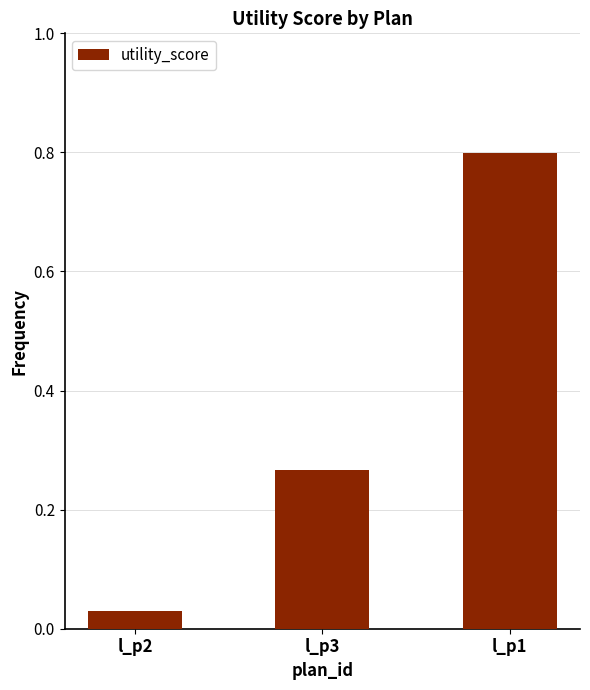

List the labels in order of value, largest first.

l_p1, l_p3, l_p2